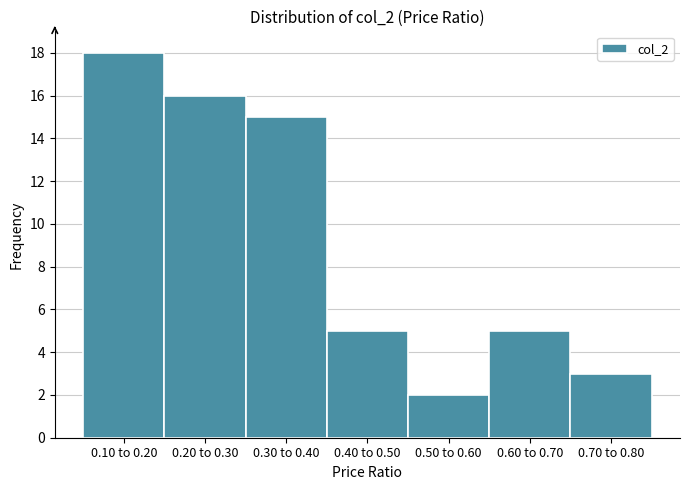

Reading right to left, transcribe all the data shown in this chart.

0.70 to 0.80=3	0.60 to 0.70=5	0.50 to 0.60=2	0.40 to 0.50=5	0.30 to 0.40=15	0.20 to 0.30=16	0.10 to 0.20=18